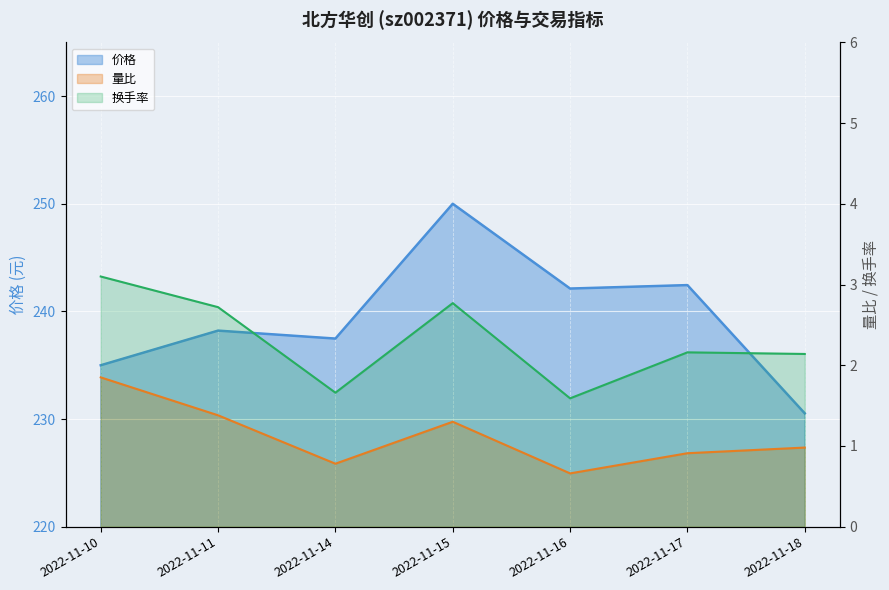

Is the value of 换手率 at 2022-11-14 greater than the value of 量比 at 2022-11-15?

Yes